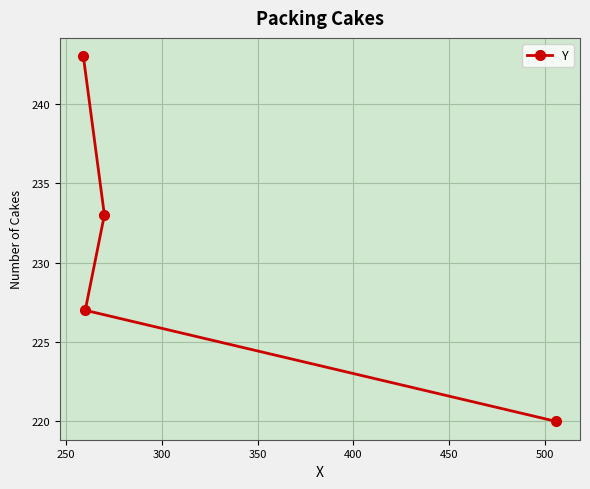

How many data points does each series have?

4